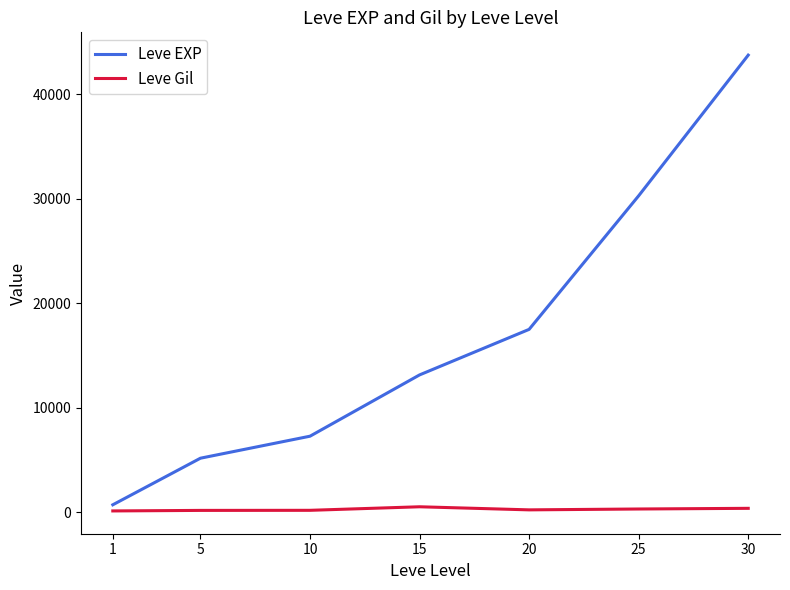

List the series in order of their overall mean, highest first.

Leve EXP, Leve Gil